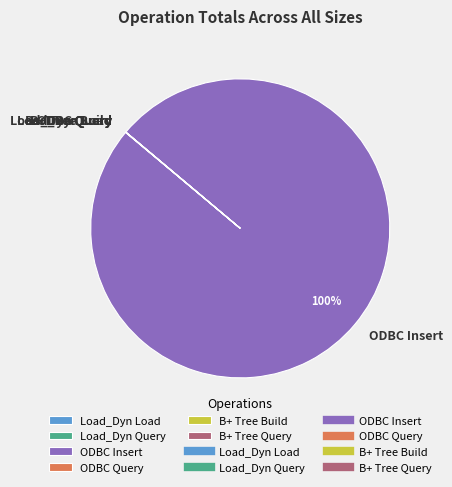

To the nearest percent, what is the difference between the largest and smallest slice percentages?

100%